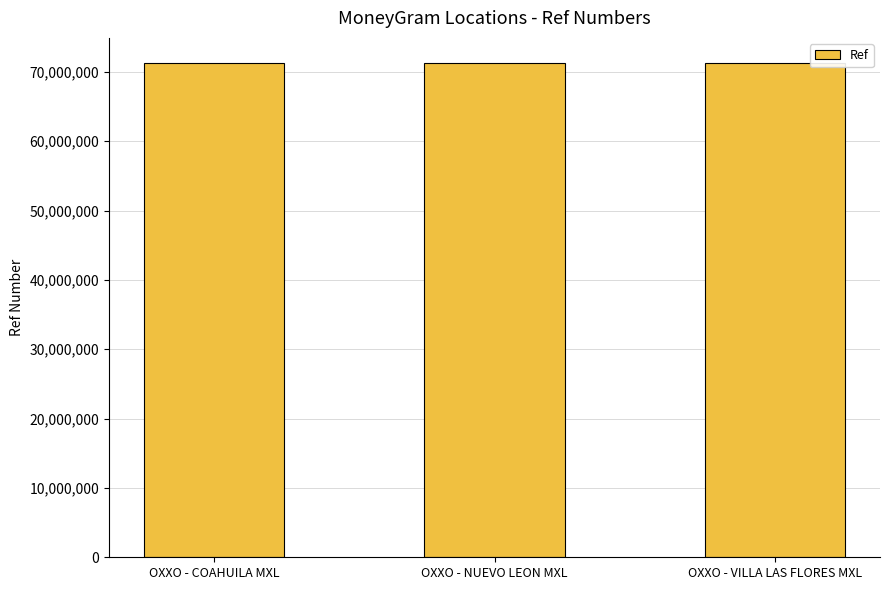

What is the difference between the maximum and minimum values?

3521